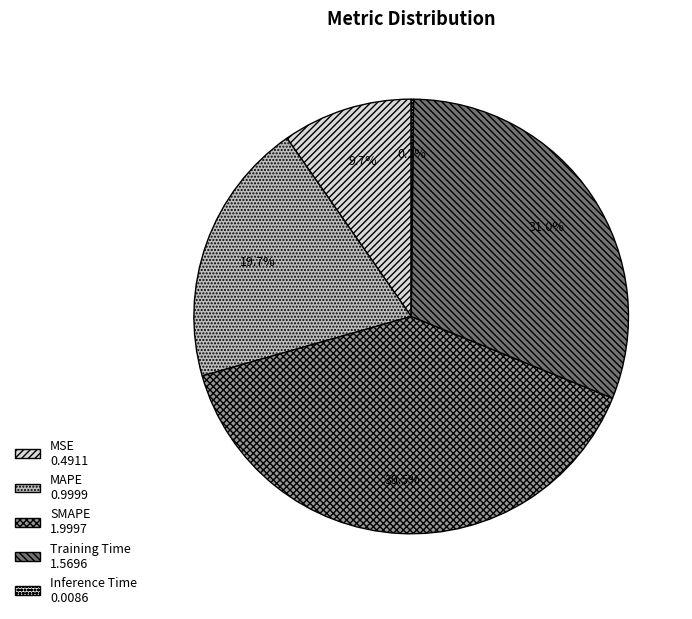

Does SMAPE represent more than half of the total?

No